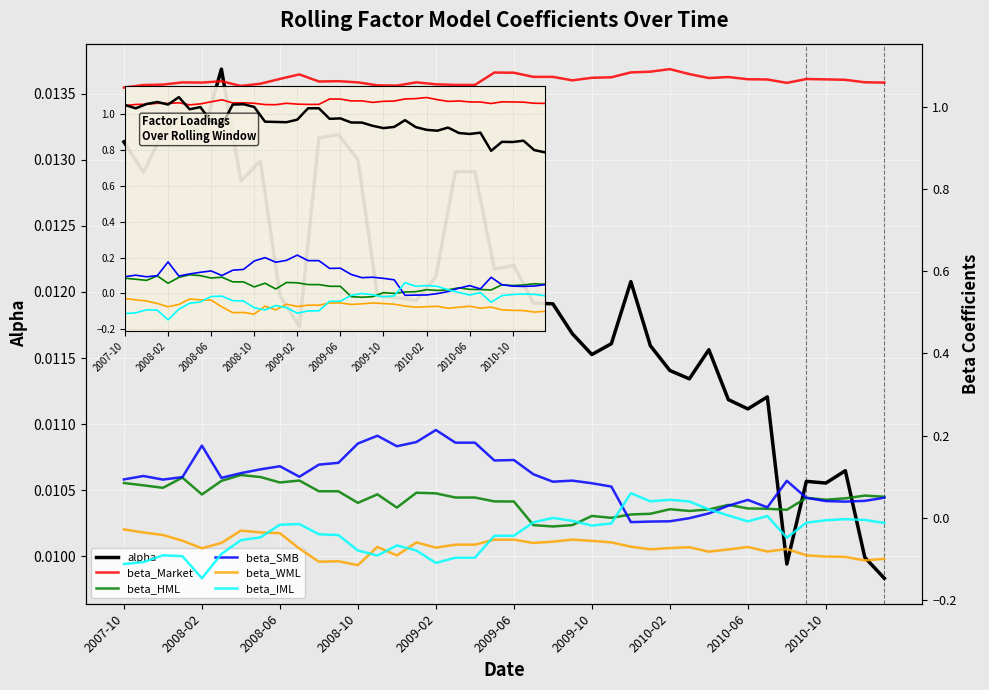

Is the value of beta_SMB at 2008-02 greater than the value of beta_WML at 2007-10?

Yes